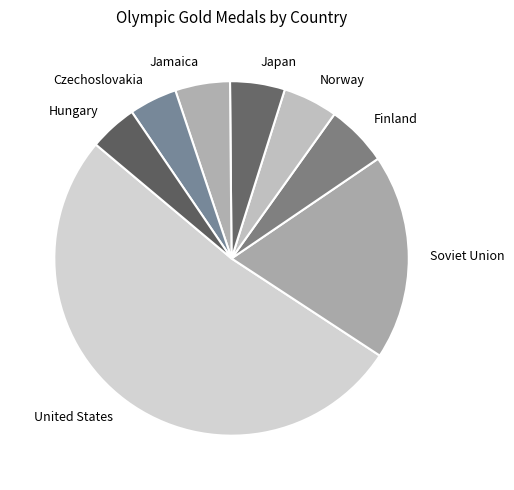

Which has a higher value, Czechoslovakia or Soviet Union?

Soviet Union